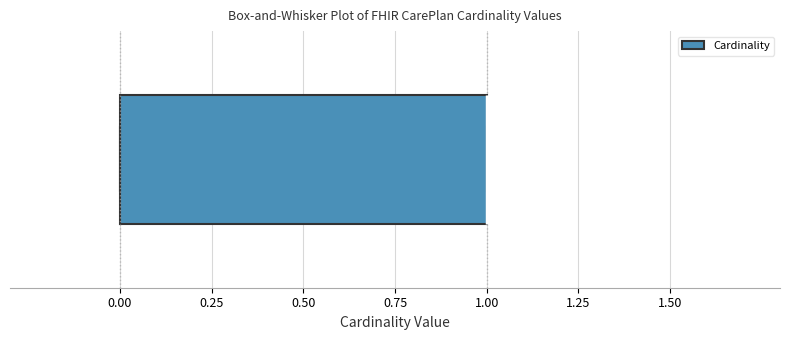

Read this box plot against the x-axis: the position of the median line, the range covered by the box, and the ends of both whiskers. The values are not printed on the chart, so give them approximately, as read against the axis.

median 1 (drawn on the box's right edge), box 0 to 1, whiskers 0 to 1